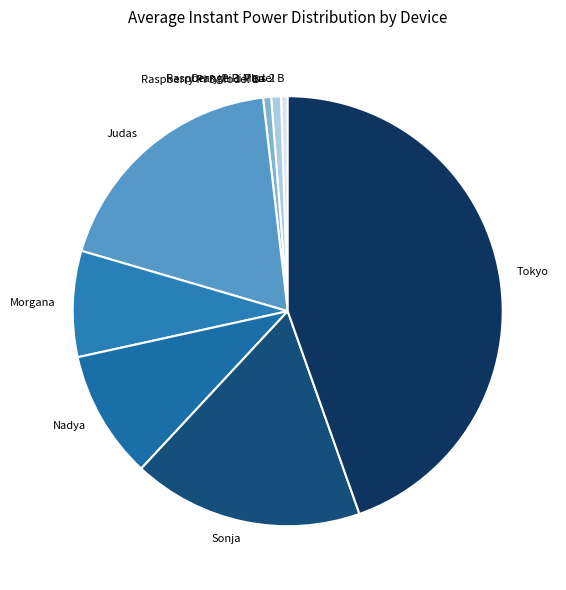

What is the largest slice in the pie chart?

Tokyo